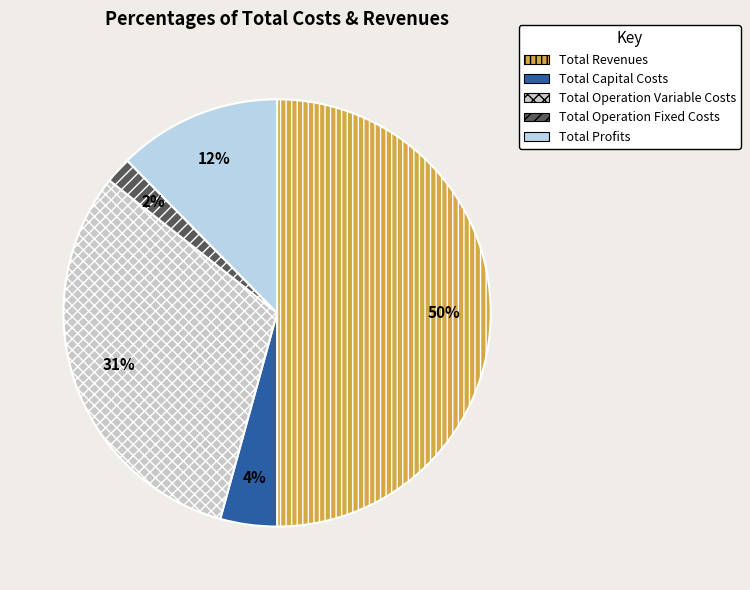

What is the smallest slice in the pie chart?

Total Operation Fixed Costs